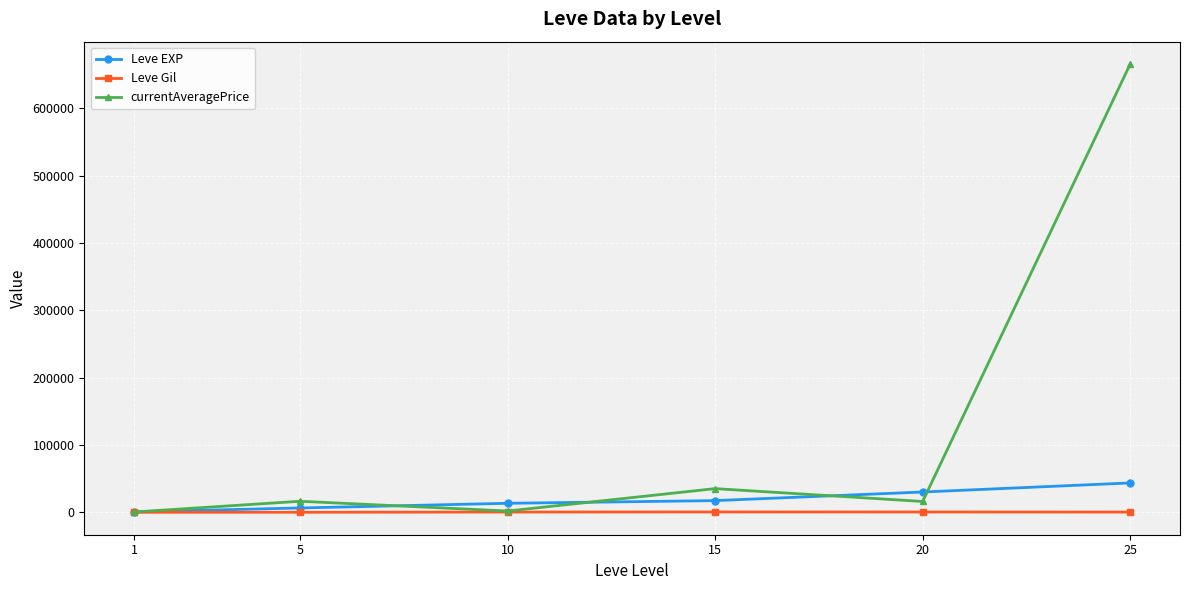

What is the sum of the currentAveragePrice values at 10 and 15?

37326.0